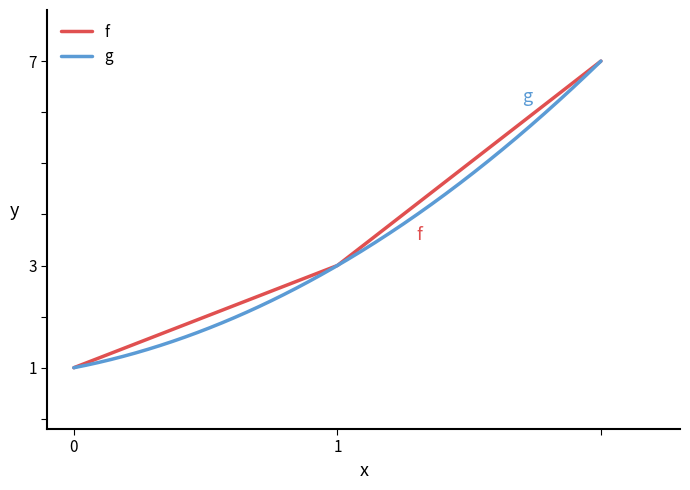

At how many categories does at least one series exceed 2?

2